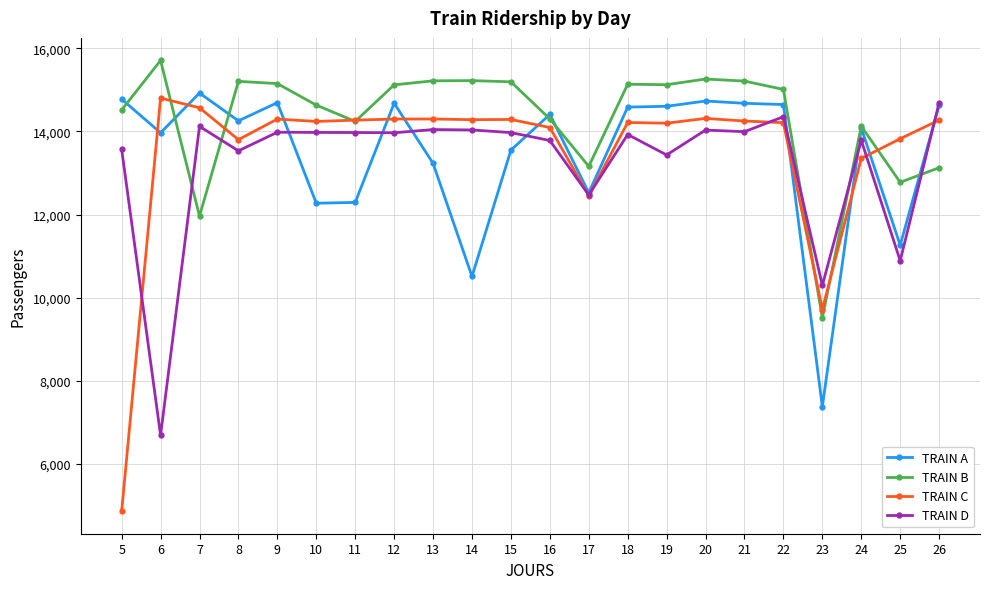

At which category does the chart reach its peak across all series?

6